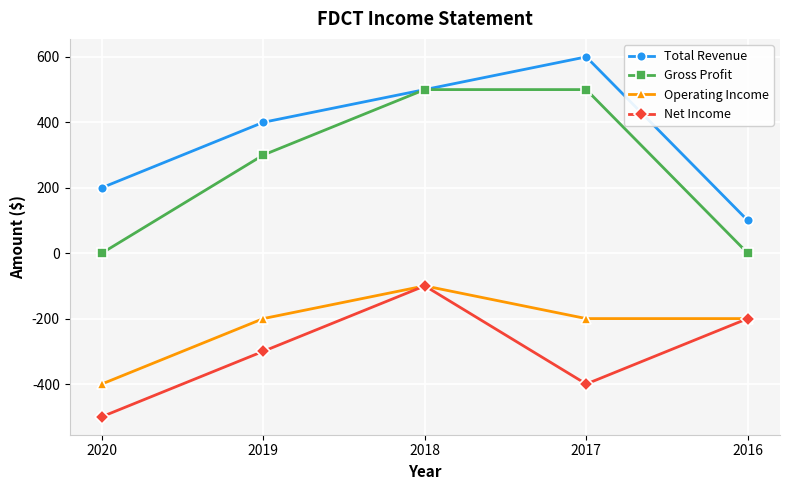

Where is Net Income nearest to the value -300?

2019